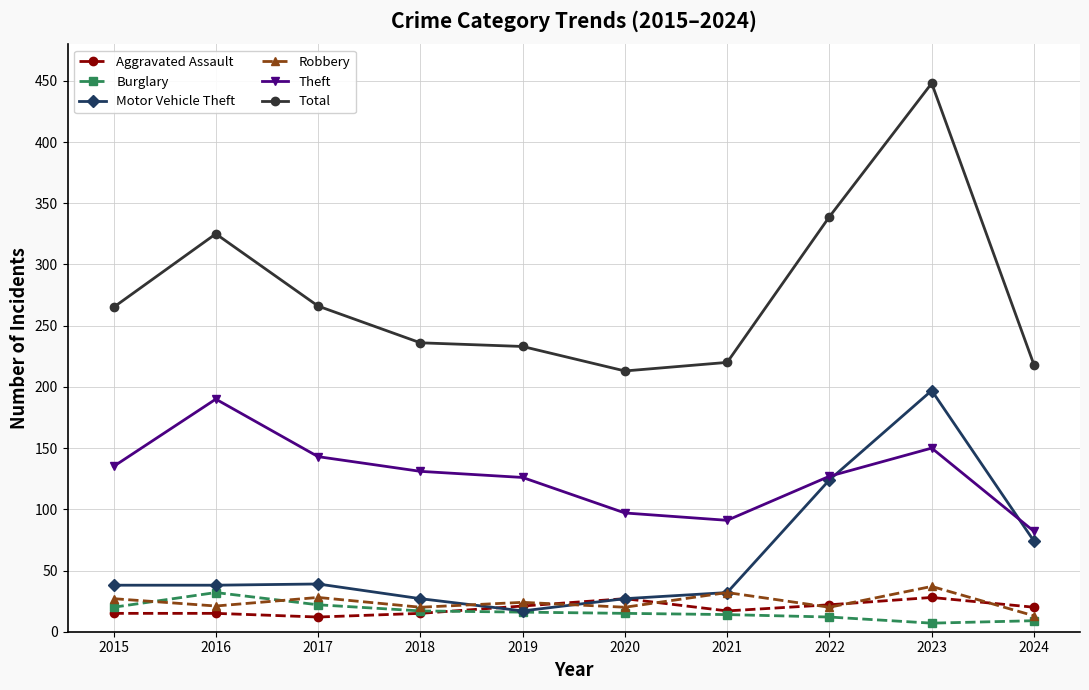

Which series has the widest spread of values?

Total